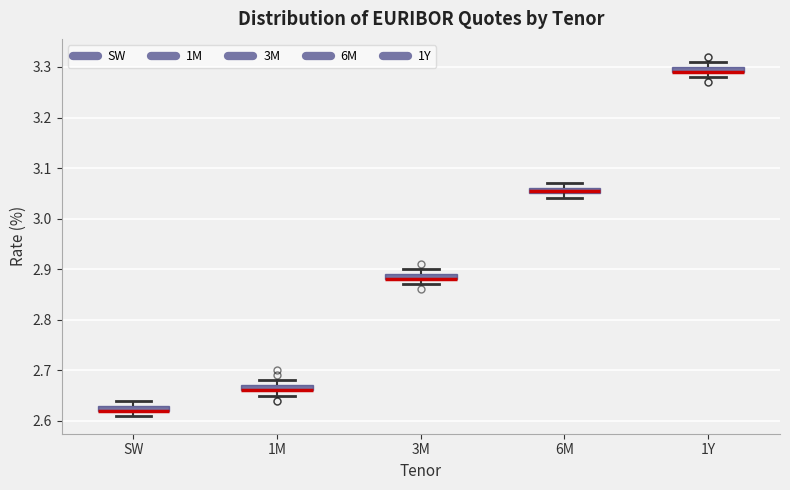

Where is the upper edge of the box for 3M on the y-axis? The values are not printed on the chart, so give them approximately, as read against the axis.

2.89